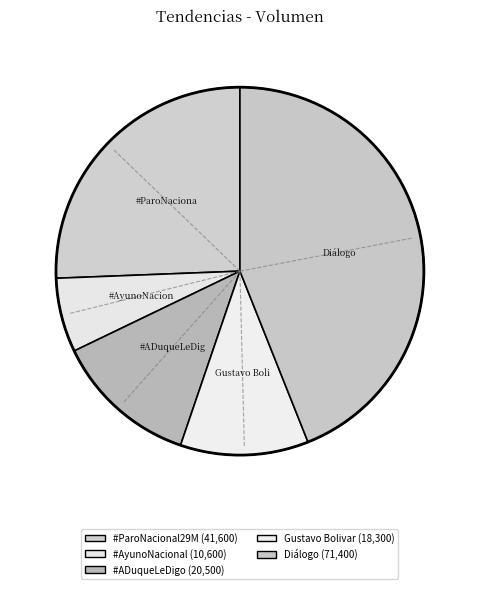

Does any single category account for the majority?

No